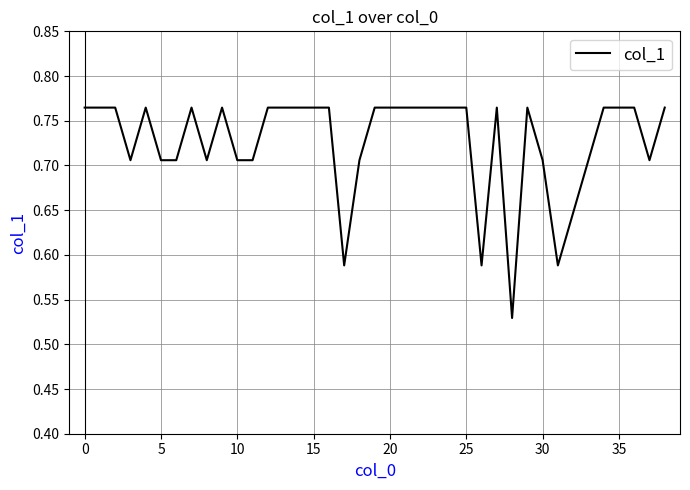

How many lines are shown in the chart?

1